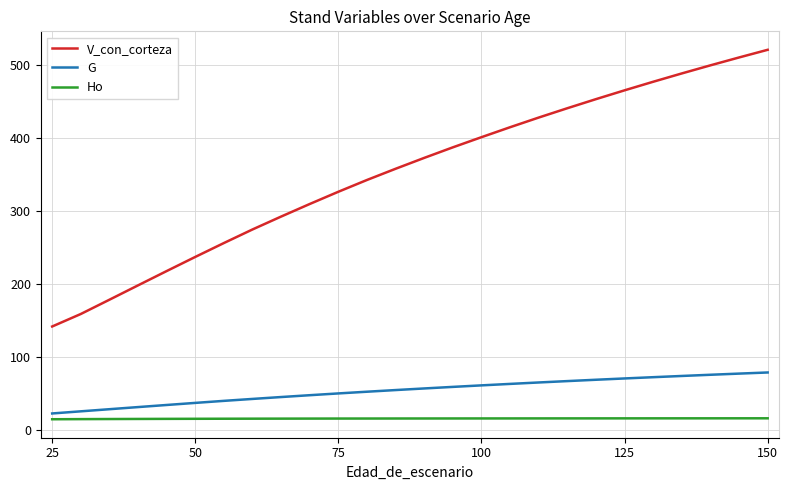

How many values in the Ho series exceed 15?

21